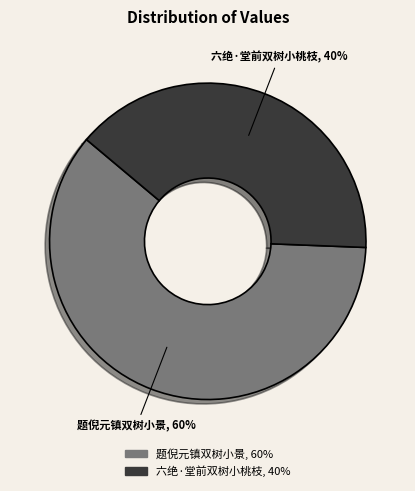

True or false: 六绝·堂前双树小桃枝 accounts for 51% of the total.

False